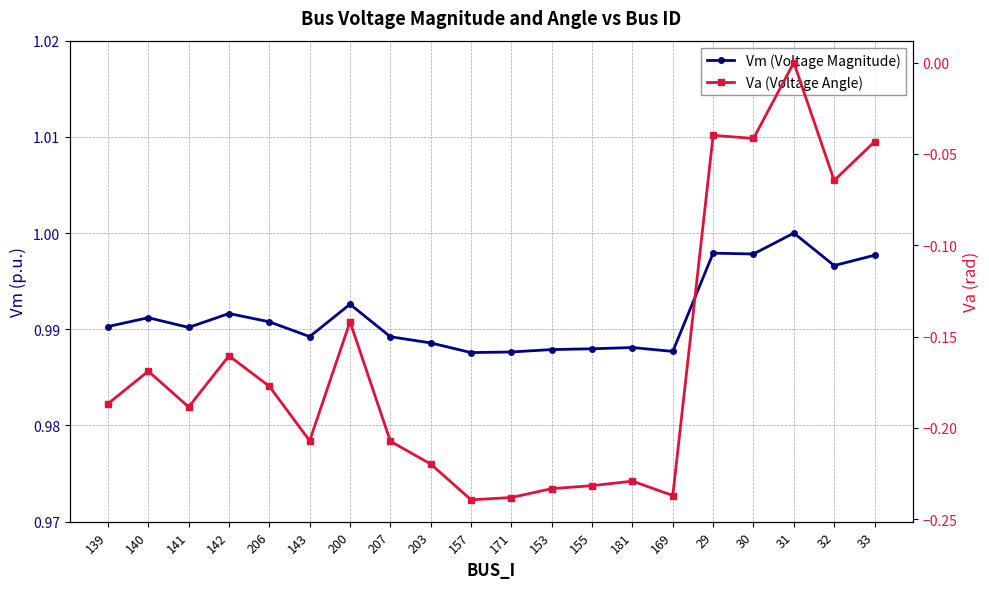

At how many categories does at least one series exceed 0?

20